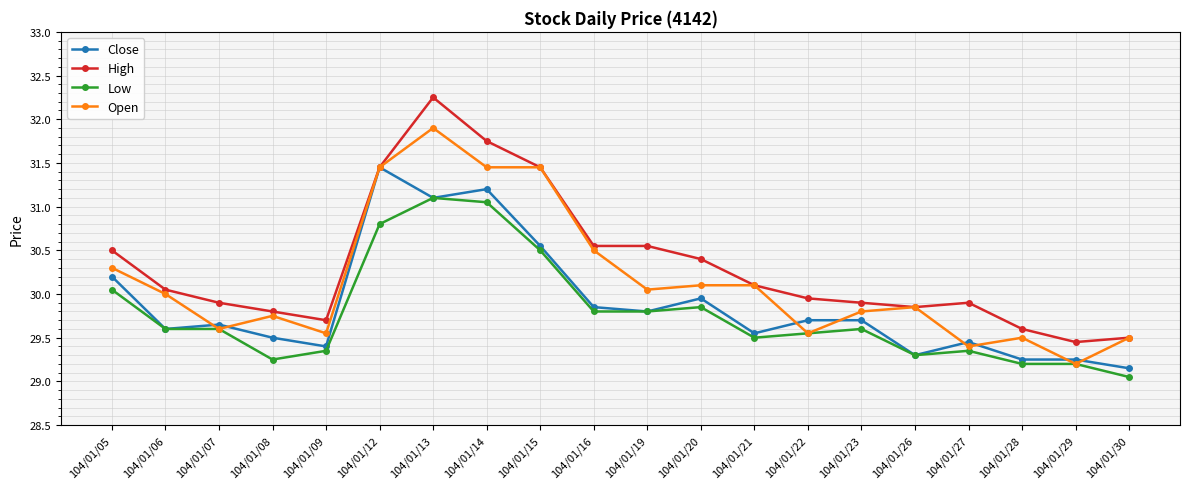

True or false: Open has more than 2 points higher than both neighbors.

True